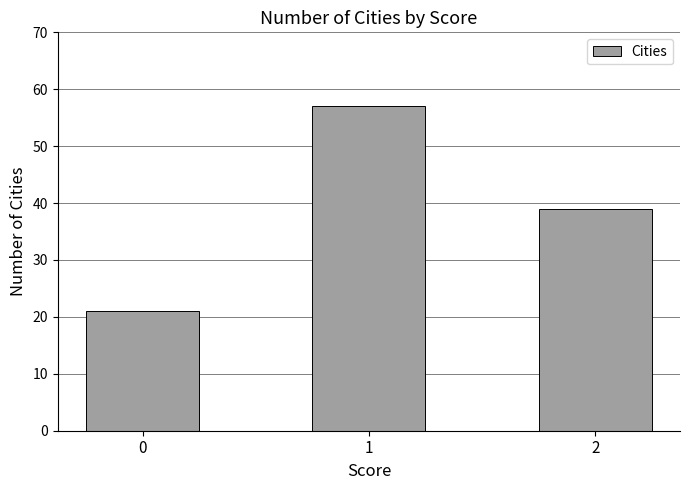

What is the approximate value at 2, to the nearest 10?

40